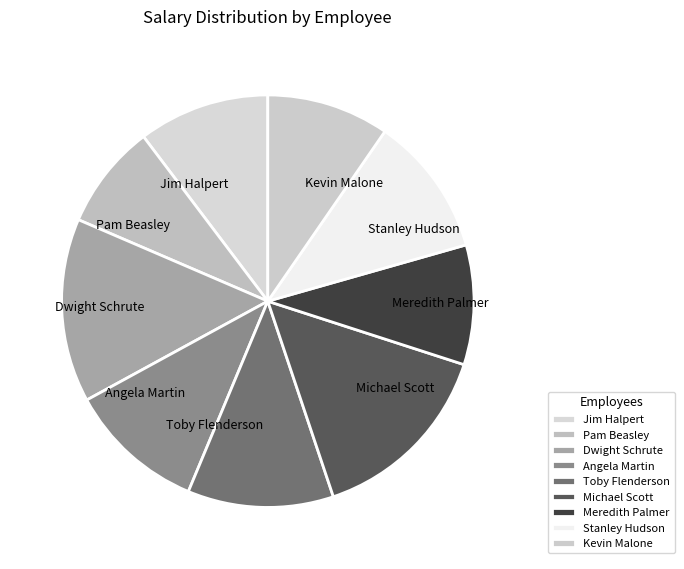

The Pam Beasley slice represents 8% of the pie. True or false?

True